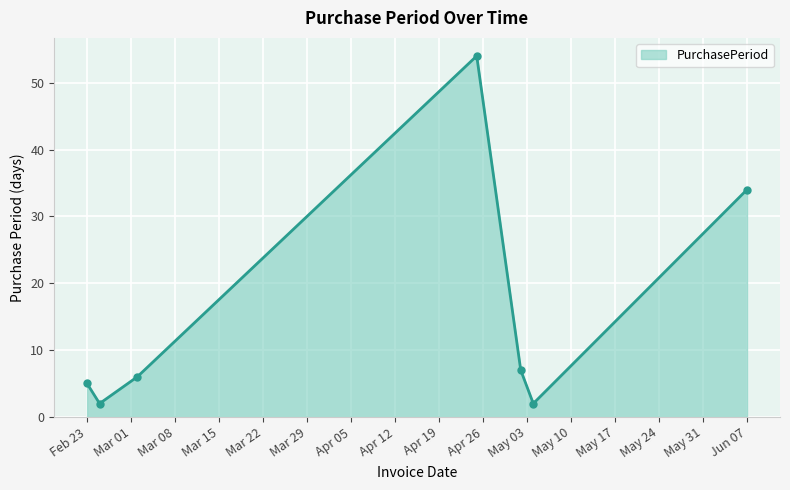

What is the sum of all values?

110